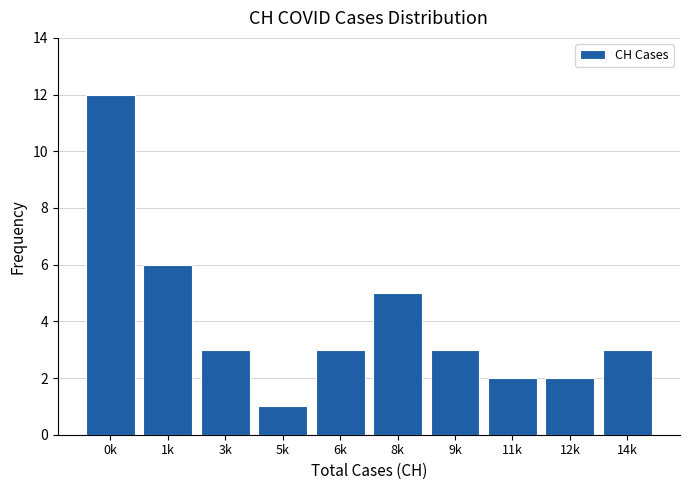

Reading left to right, what are all the values shown in this chart?

12	6	3	1	3	5	3	2	2	3